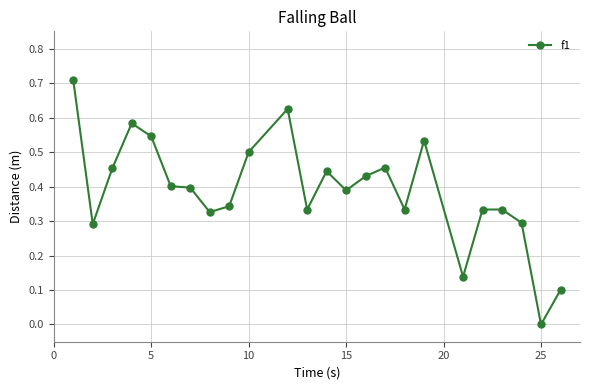

What is the greatest value displayed?

0.7